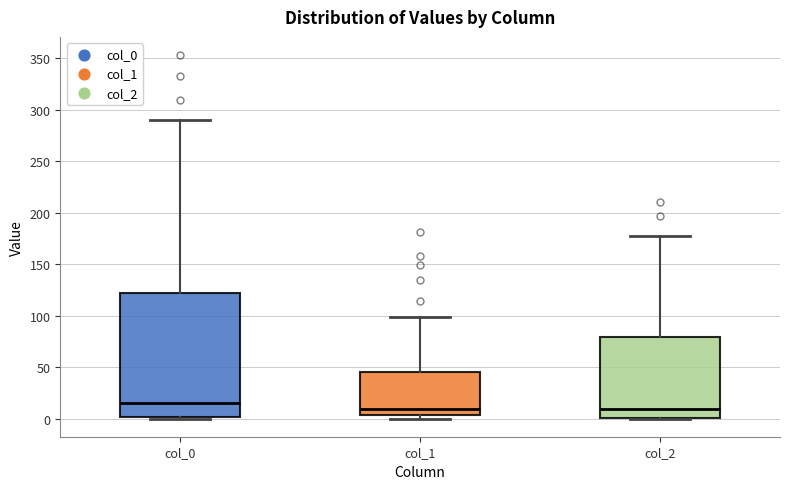

Reading left to right, read every box against the y-axis: the position of its median line, the range the box covers, and the ends of its whiskers. The values are not printed on the chart, so give them approximately, as read against the axis.

col_0: median 15, box 0 to 120, whiskers 0 to 290
col_1: median 10, box 5 to 45, whiskers 0 to 100
col_2: median 10, box 0 to 80, whiskers 0 to 175